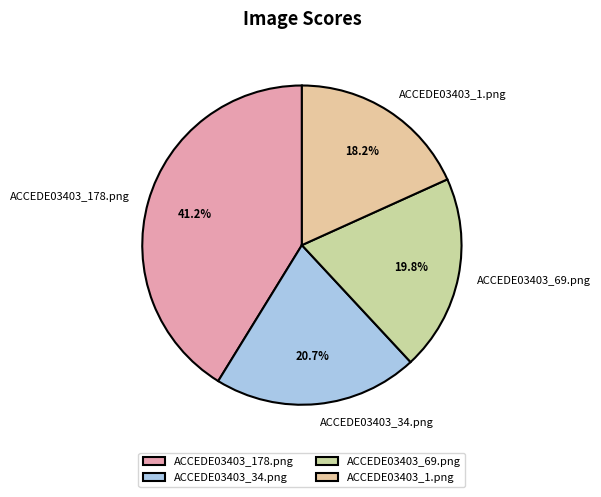

Do ACCEDE03403_34.png and ACCEDE03403_178.png together represent more than half of the pie?

Yes